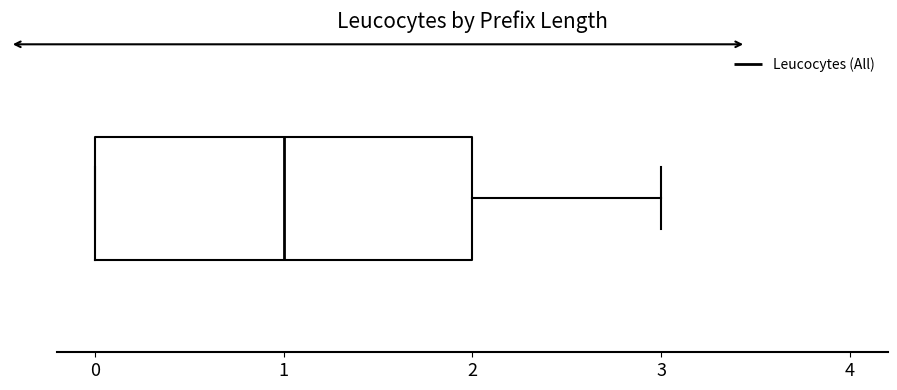

Read this box plot against the x-axis: the position of the median line, the range covered by the box, and the ends of both whiskers. The values are not printed on the chart, so give them approximately, as read against the axis.

median 1, box 0 to 2, whiskers 0 to 3